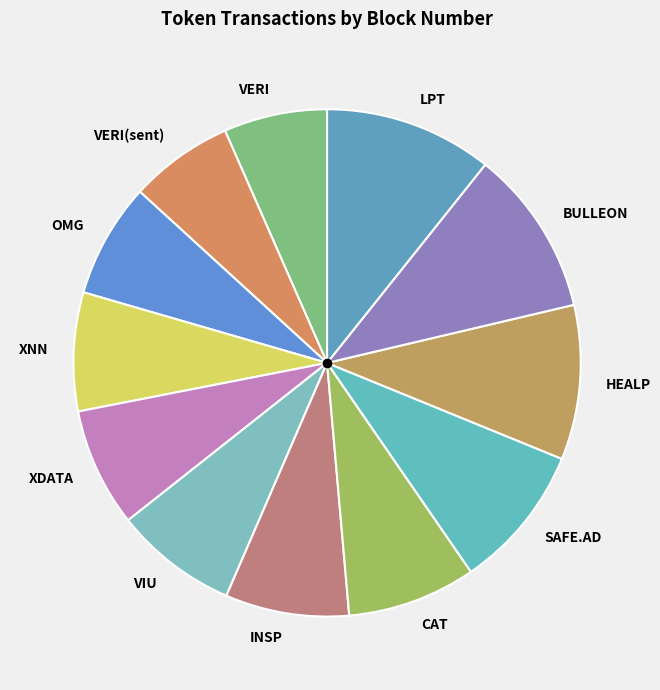

Does any single category account for the majority?

No